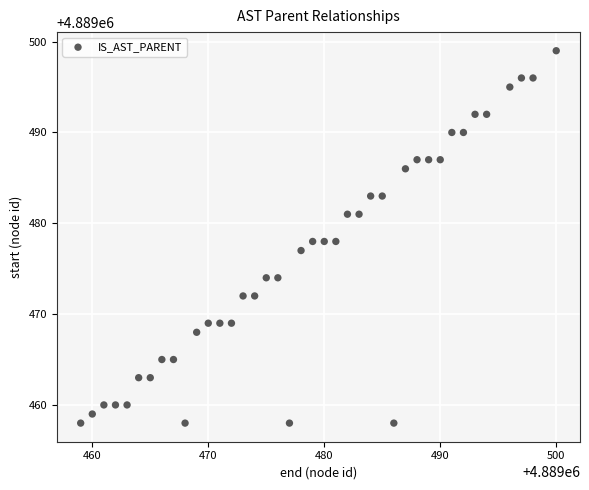

What is the range of X values (max minus min)?

41